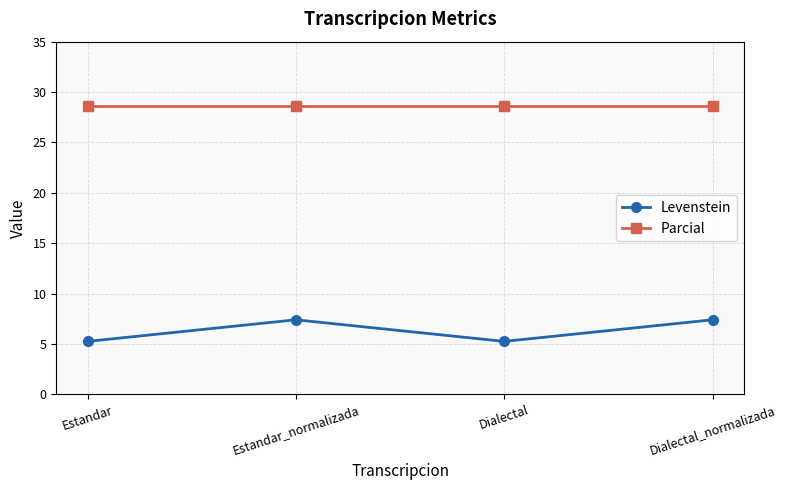

What is the average value of the Levenstein series?

6.3